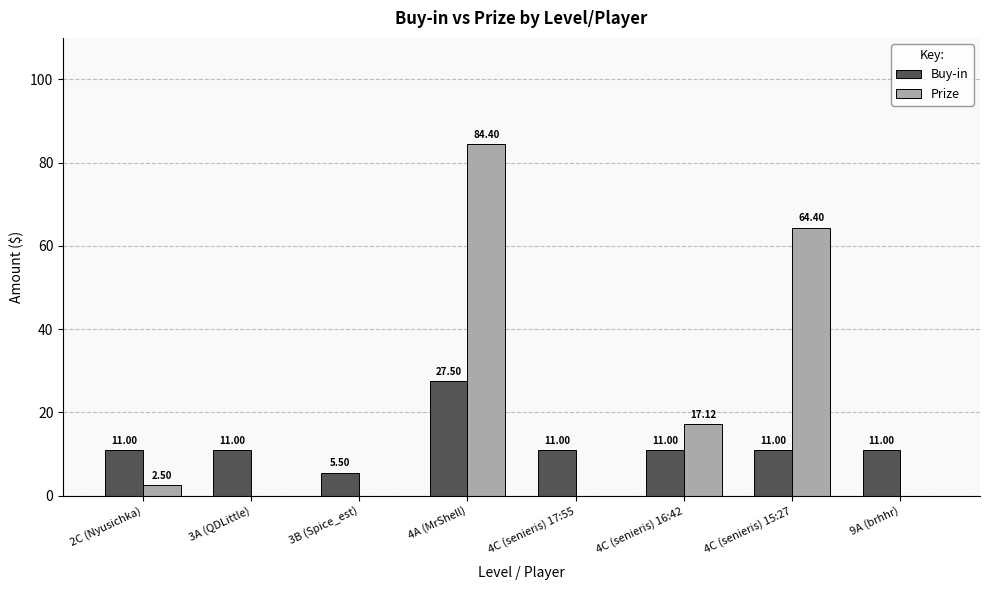

Between 2C (Nyusichka) and 4C (senieris) 16:42, which series saw the biggest shift?

Prize